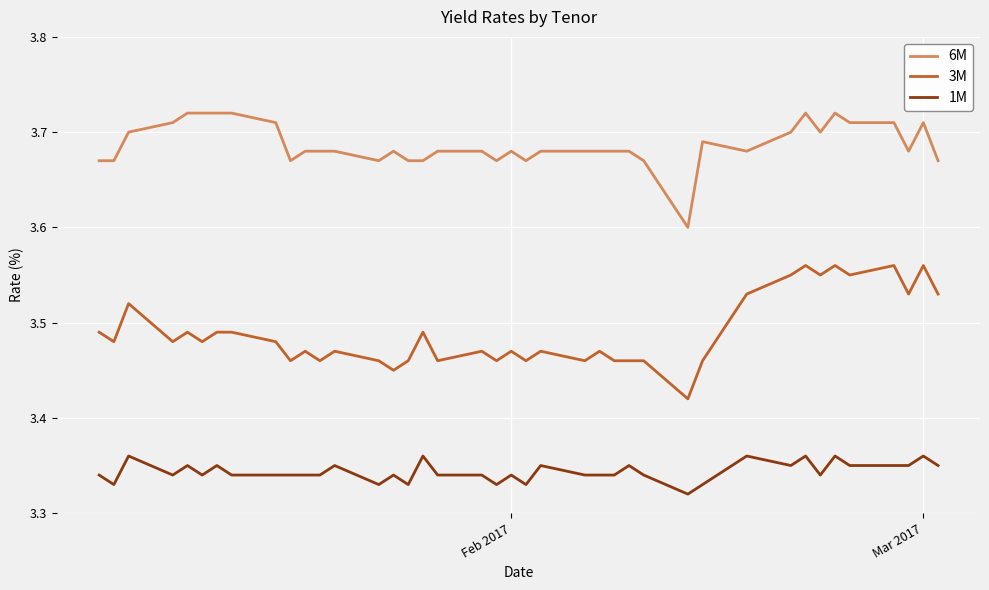

Which series has the largest total across all categories?

6M